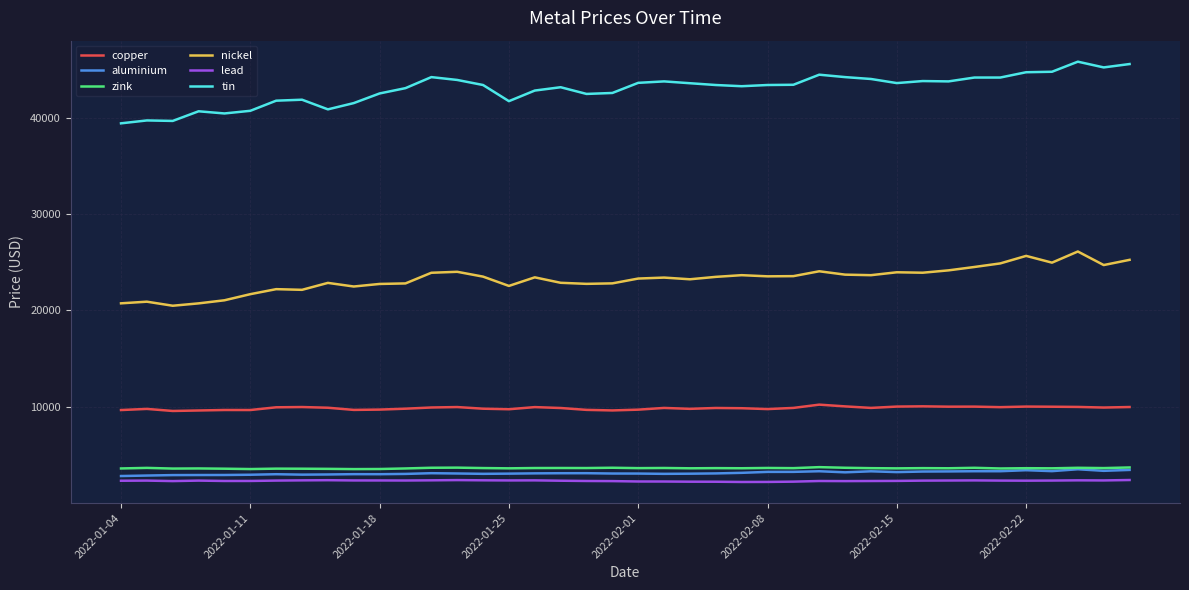

True or false: copper and lead intersect in this chart.

False